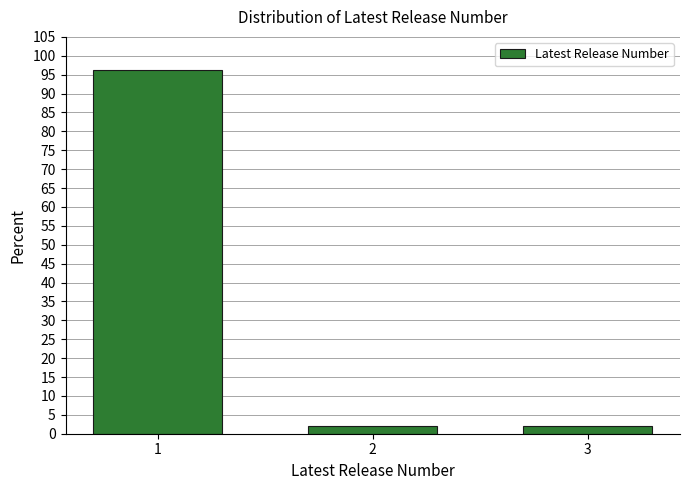

Reading left to right, extract all data points from this chart.

96.1	1.9	1.9